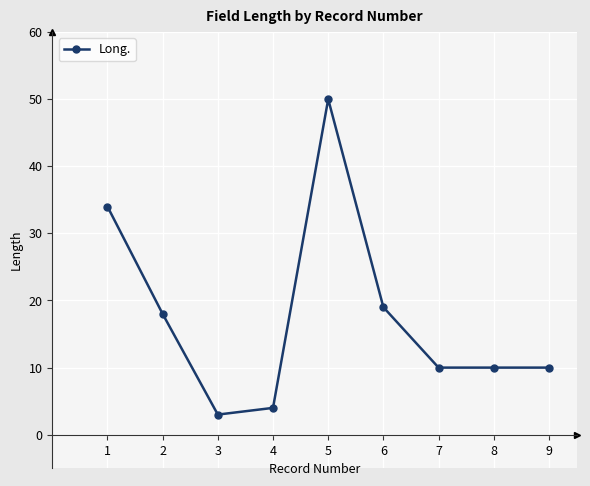

Reading left to right, what are all the values shown in this chart?

34	18	3	4	50	19	10	10	10